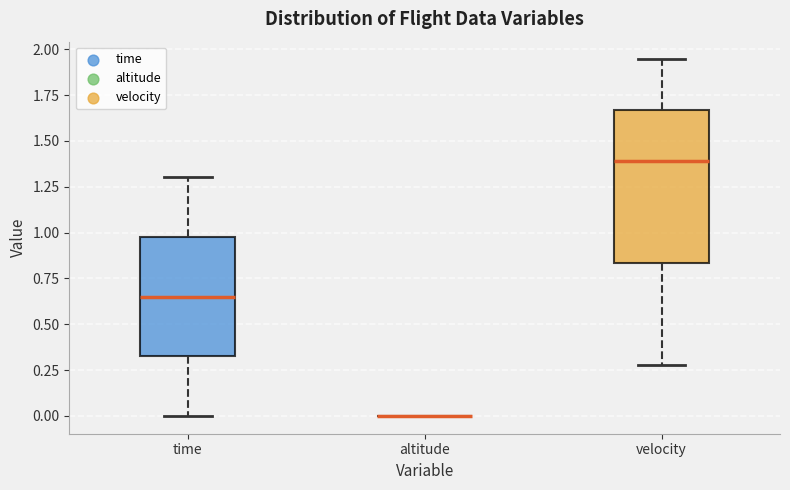

Which box is the tallest, from its lower edge to its upper edge?

velocity